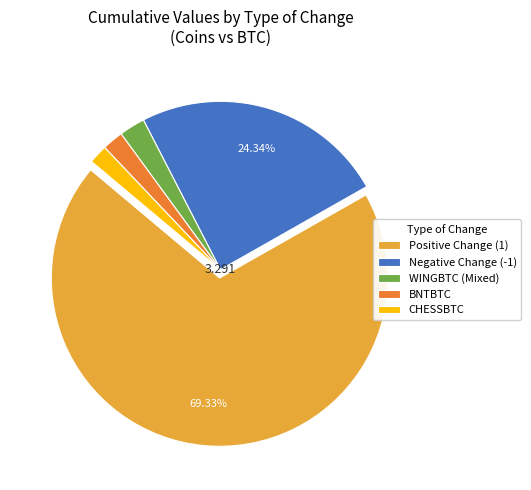

Is the sum of CHESSBTC and Negative Change (-1) greater than half?

No